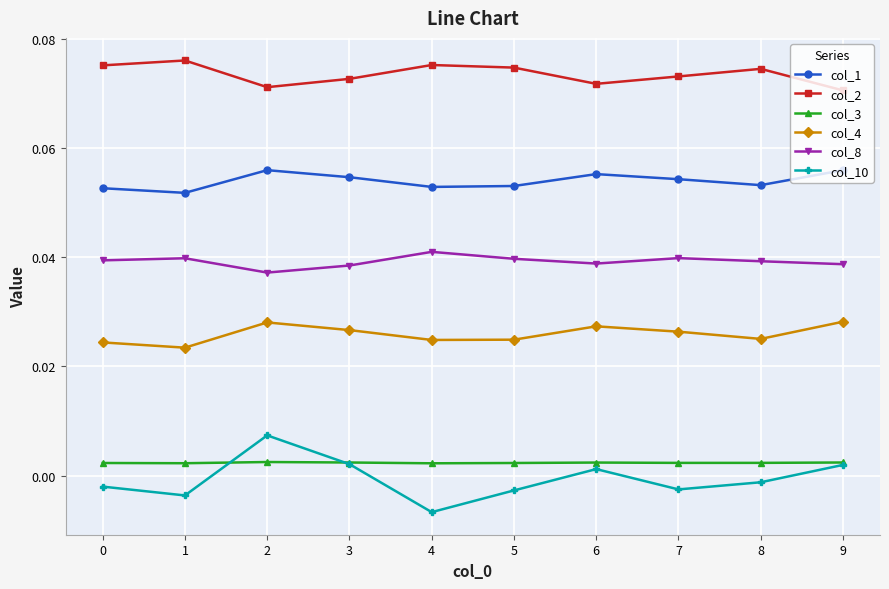

Which series has the largest total across all categories?

col_2